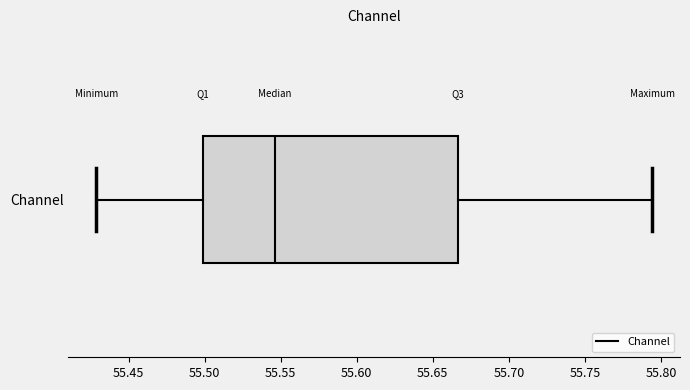

Transcribe this box plot: give where the median line is, the range the box spans, and where the two whiskers end, as read against the x-axis. The values are not printed on the chart, so give them approximately, as read against the axis.

median 55.545, box 55.500 to 55.665, whiskers 55.430 to 55.795